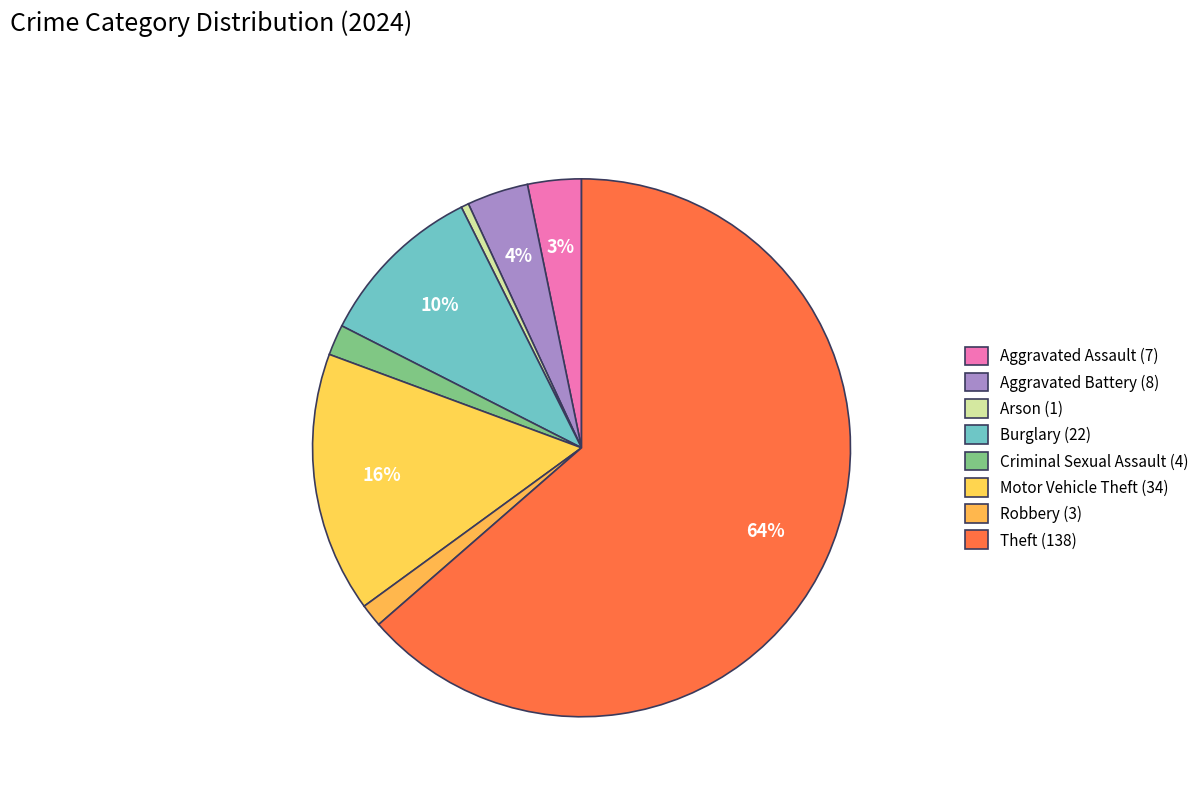

How many slices are in this pie chart?

8